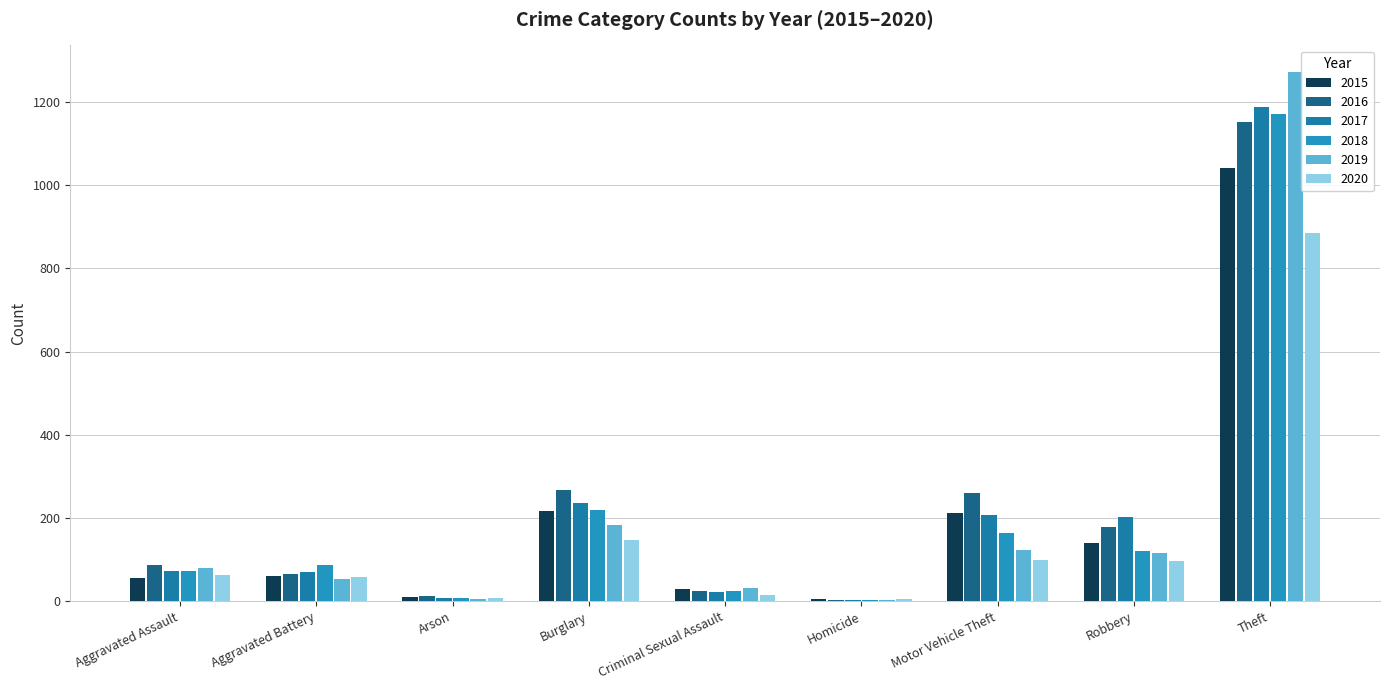

Reading left to right, what are all the values shown in this chart?

2015: Aggravated Assault=56	Aggravated Battery=60	Arson=10	Burglary=216	Criminal Sexual Assault=29	Homicide=5	Motor Vehicle Theft=212	Robbery=139	Theft=1041
2016: Aggravated Assault=88	Aggravated Battery=66	Arson=12	Burglary=266	Criminal Sexual Assault=25	Homicide=4	Motor Vehicle Theft=259	Robbery=178	Theft=1151
2017: Aggravated Assault=72	Aggravated Battery=71	Arson=7	Burglary=237	Criminal Sexual Assault=22	Homicide=4	Motor Vehicle Theft=208	Robbery=202	Theft=1188
2018: Aggravated Assault=72	Aggravated Battery=86	Arson=7	Burglary=218	Criminal Sexual Assault=24	Homicide=4	Motor Vehicle Theft=163	Robbery=121	Theft=1170
2019: Aggravated Assault=80	Aggravated Battery=53	Arson=5	Burglary=182	Criminal Sexual Assault=31	Homicide=4	Motor Vehicle Theft=123	Robbery=116	Theft=1272
2020: Aggravated Assault=62	Aggravated Battery=57	Arson=7	Burglary=148	Criminal Sexual Assault=15	Homicide=5	Motor Vehicle Theft=99	Robbery=97	Theft=884